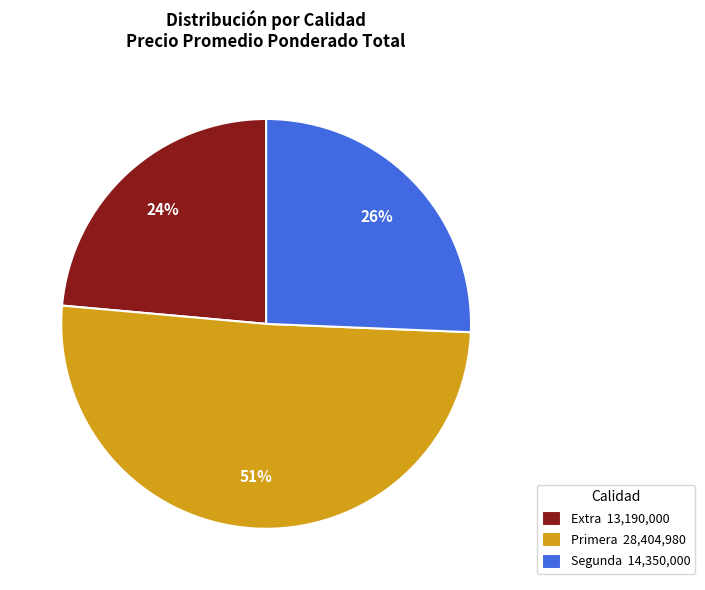

Count the number of slices in the pie.

3